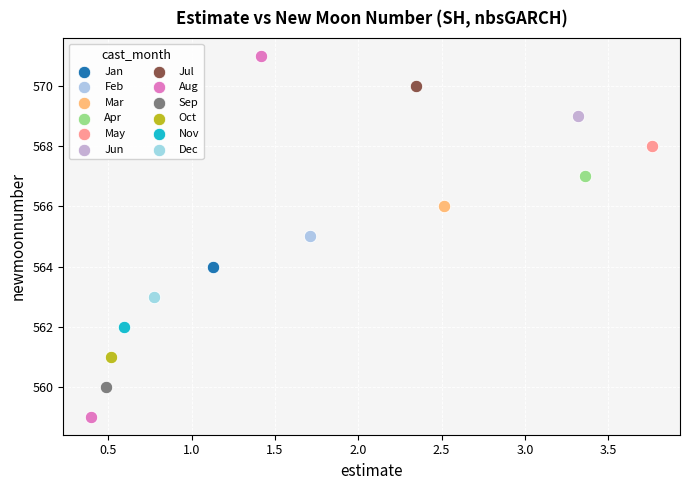

What are all the series names shown in the legend?

Jan, Feb, Mar, Apr, May, Jun, Jul, Aug, Sep, Oct, Nov, Dec